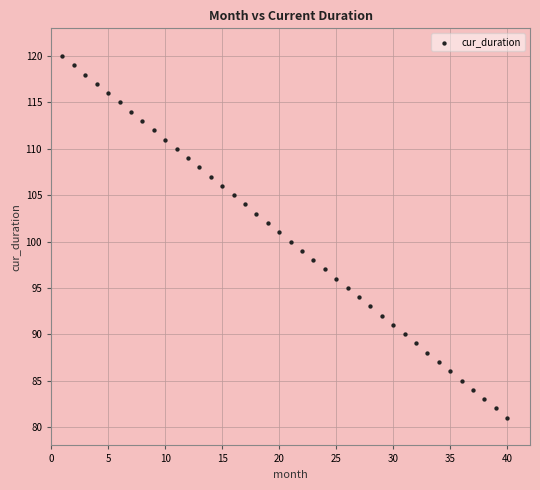

What is the range of Y values (max minus min)?

39